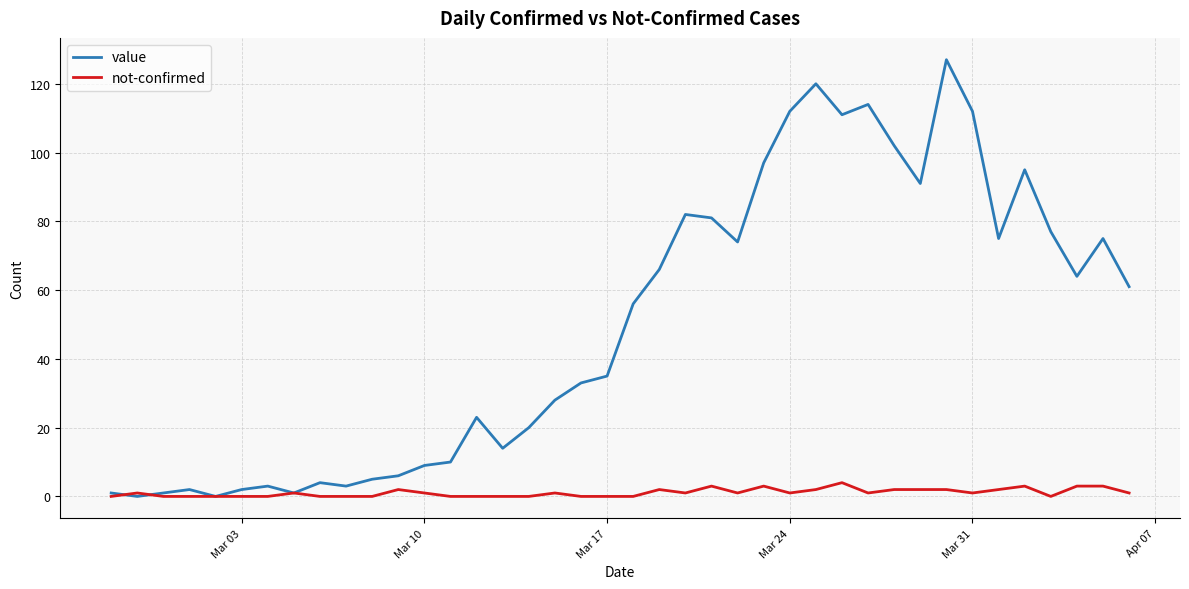

List the series in order of their overall mean, highest first.

value, not-confirmed